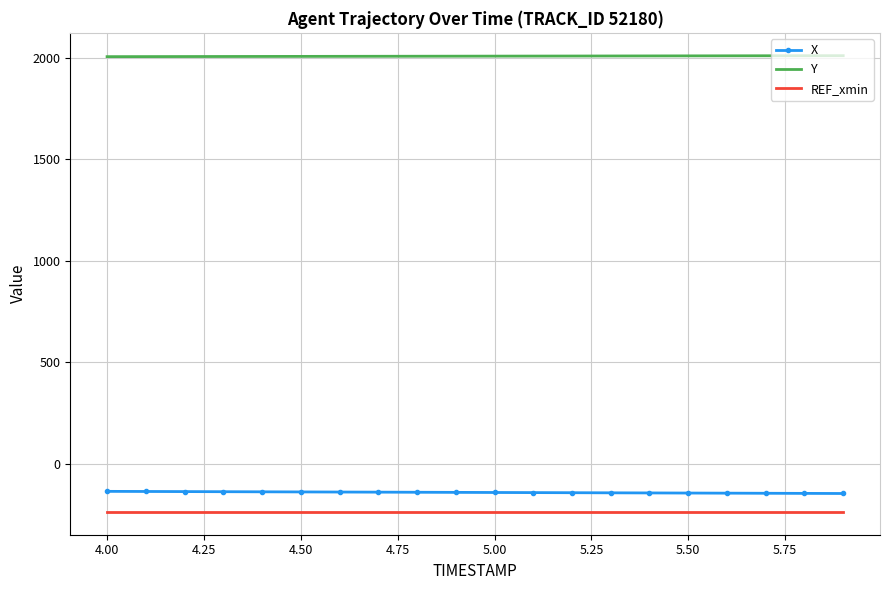

True or false: X and Y intersect in this chart.

False